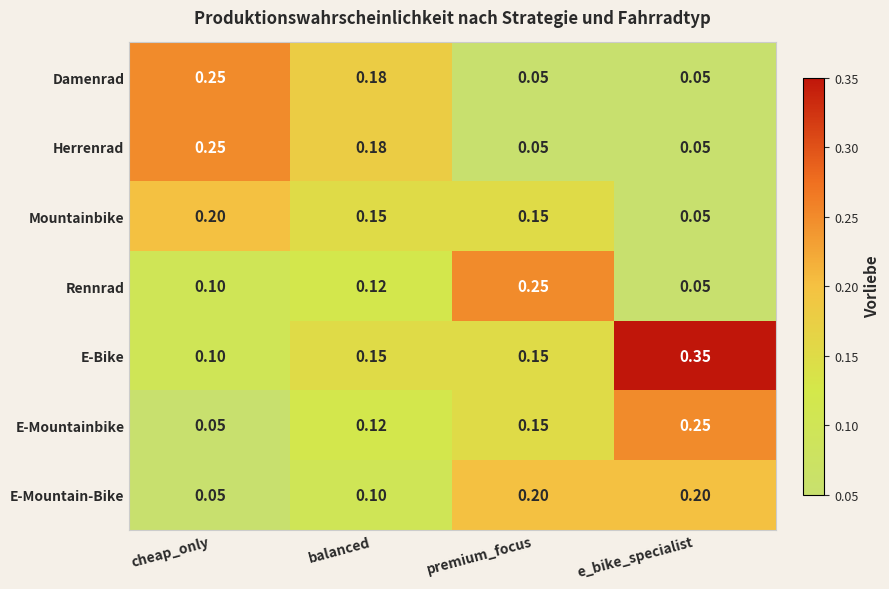

At which category does the chart reach its peak across all series?

e_bike_specialist